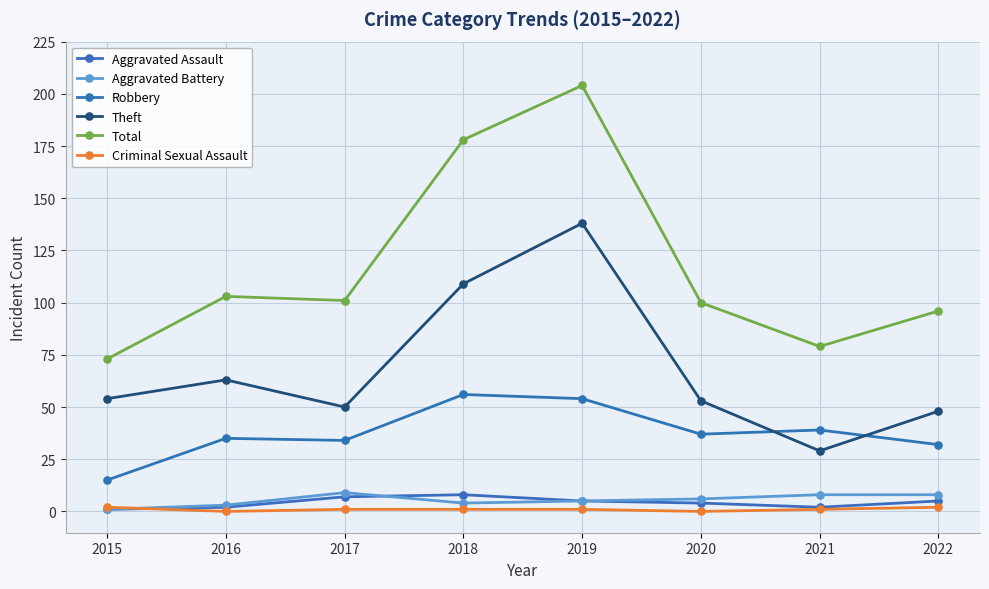

What is the difference between the highest and lowest values at 2020?

100